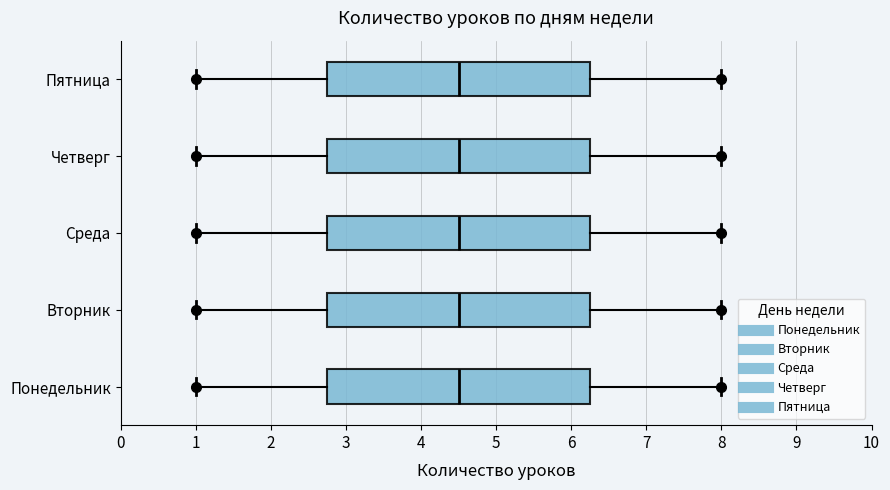

Reading bottom to top, transcribe this box plot: for each box, give where its median line is, the range the box spans, and where its two whiskers end, as read against the x-axis. The values are not printed on the chart, so give them approximately, as read against the axis.

Понедельник: median 4.5, box 2.8 to 6.3, whiskers 1.0 to 8.0
Вторник: median 4.5, box 2.8 to 6.3, whiskers 1.0 to 8.0
Среда: median 4.5, box 2.8 to 6.3, whiskers 1.0 to 8.0
Четверг: median 4.5, box 2.8 to 6.3, whiskers 1.0 to 8.0
Пятница: median 4.5, box 2.8 to 6.3, whiskers 1.0 to 8.0